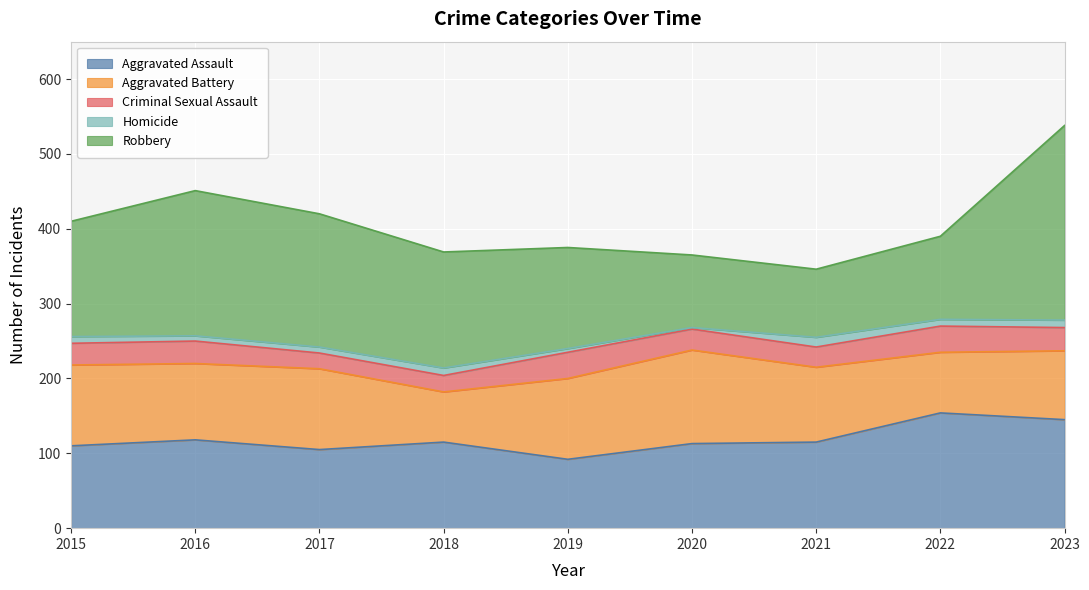

At which category is the sum across all series the highest?

2023